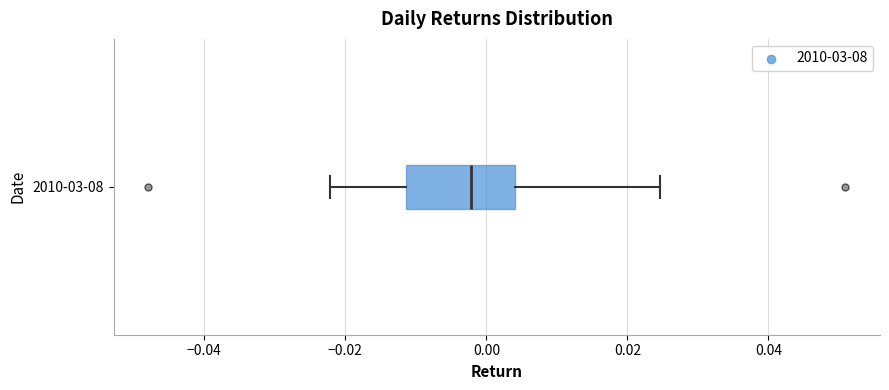

Transcribe this box plot: give where the median line is, the range the box spans, and where the two whiskers end, as read against the x-axis. The values are not printed on the chart, so give them approximately, as read against the axis.

median -0.002, box -0.012 to 0.004, whiskers -0.022 to 0.024